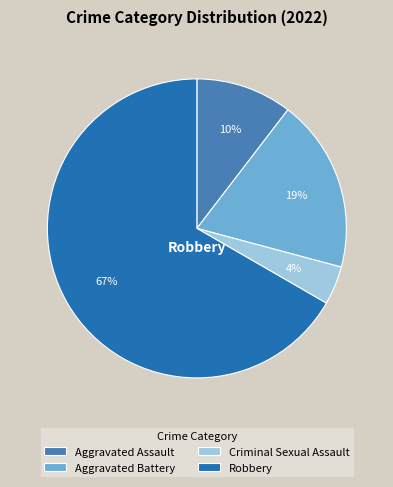

Combined, do Robbery and Criminal Sexual Assault account for over 50%?

Yes